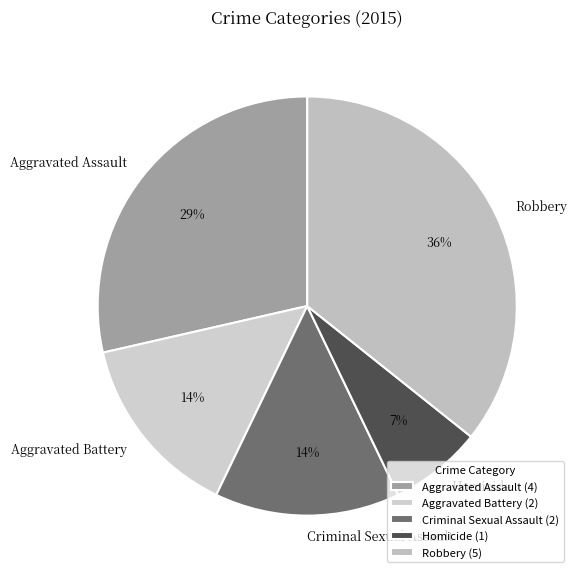

Do Criminal Sexual Assault and Aggravated Assault together represent more than half of the pie?

No